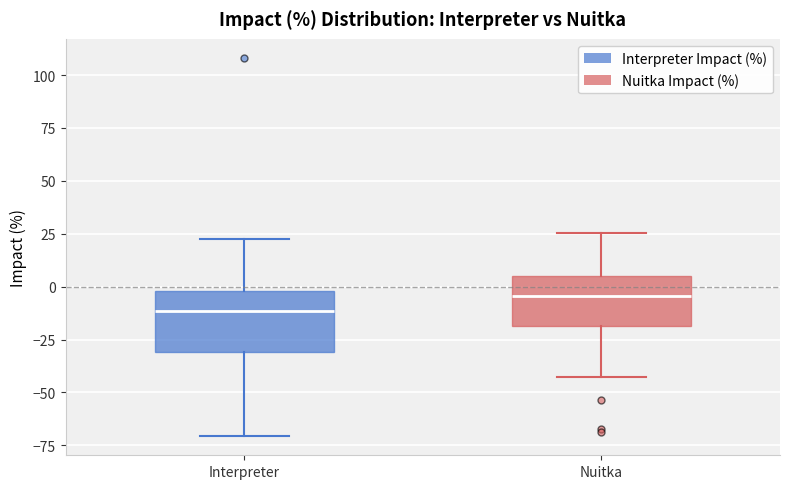

Where does the upper whisker of the box for Interpreter end on the y-axis? The values are not printed on the chart, so give them approximately, as read against the axis.

25